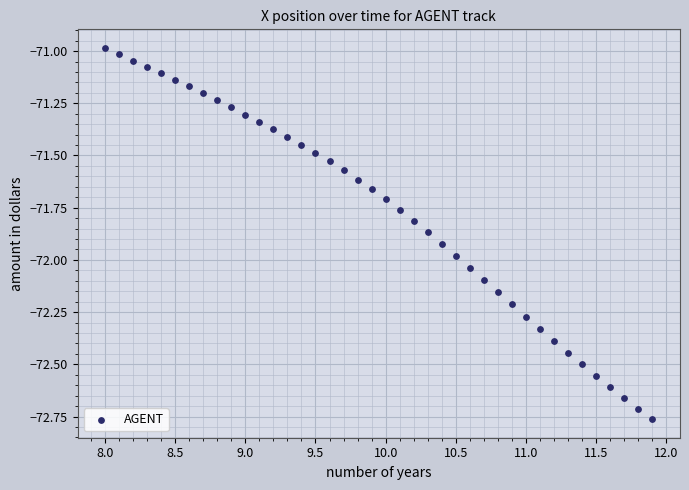

What is the range of Y values (max minus min)?

1.8